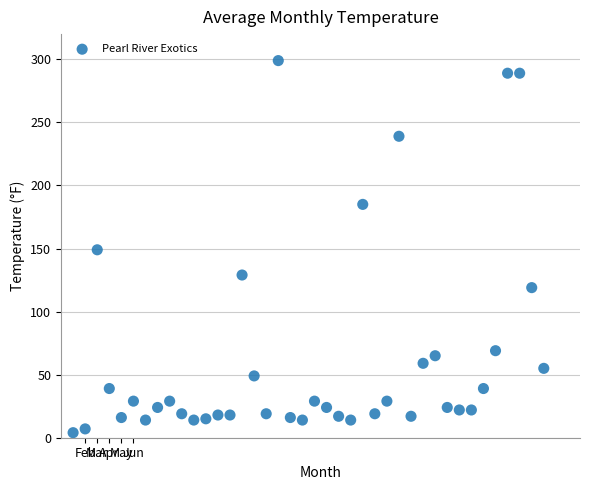

What is the range of Y values (max minus min)?

295